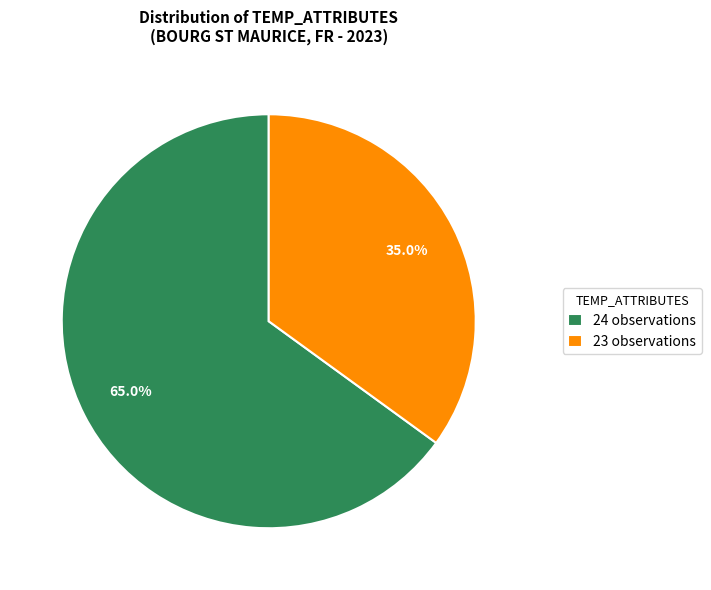

What is the majority slice?

24 observations